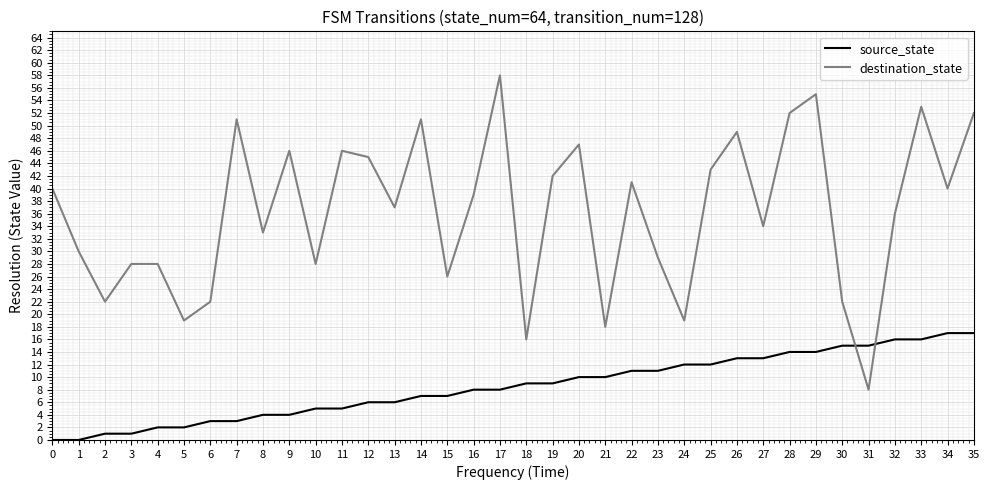

How many values in the destination_state series are below 39?

18